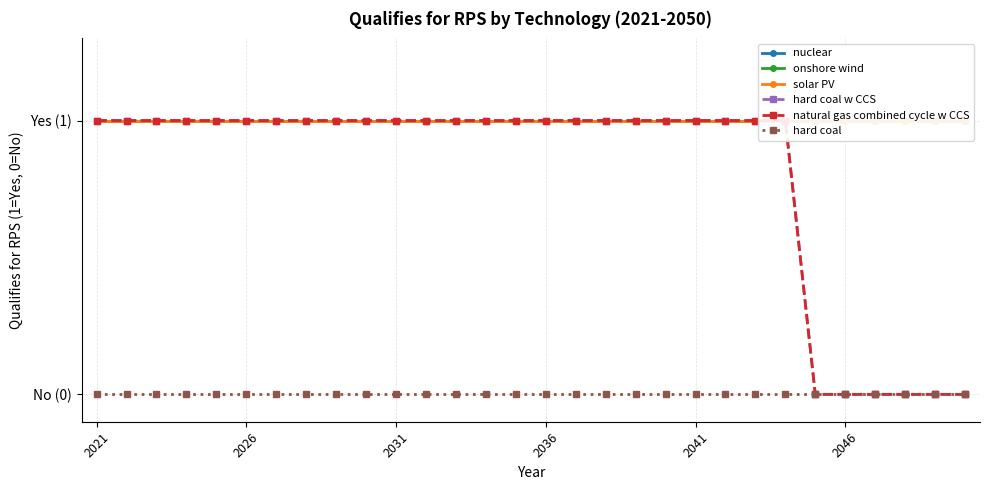

Is the value of hard coal w CCS at 27 greater than the value of natural gas combined cycle w CCS at 29?

No